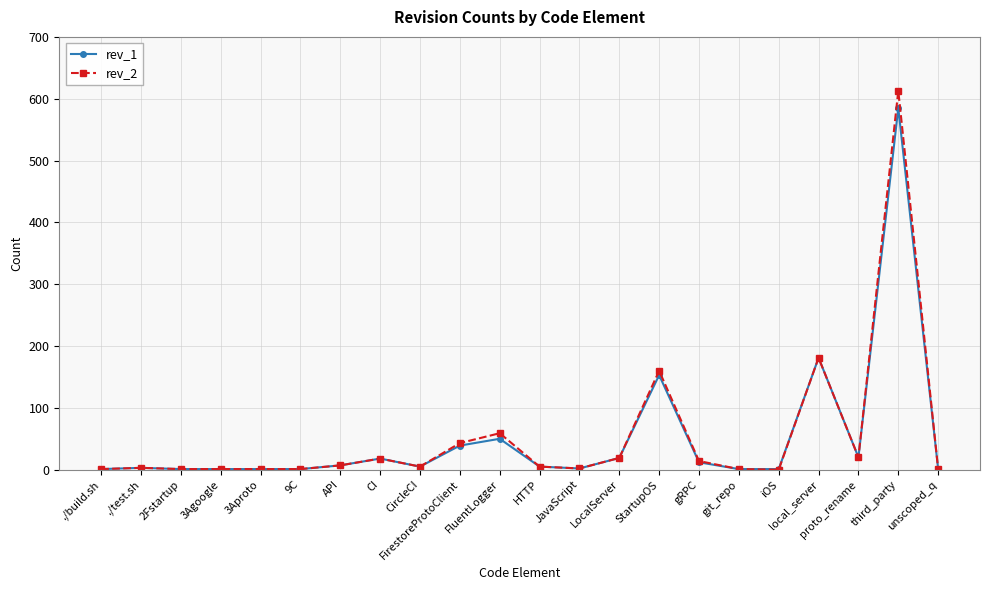

What is the sum of the rev_2 values at local_server and iOS?

181